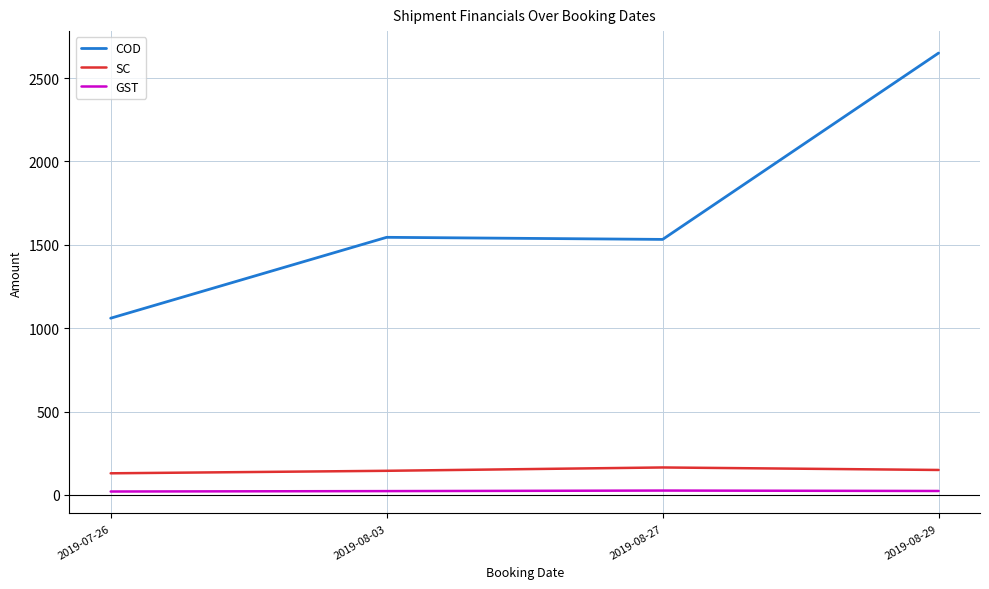

What is the sum of all COD values?

6787.5